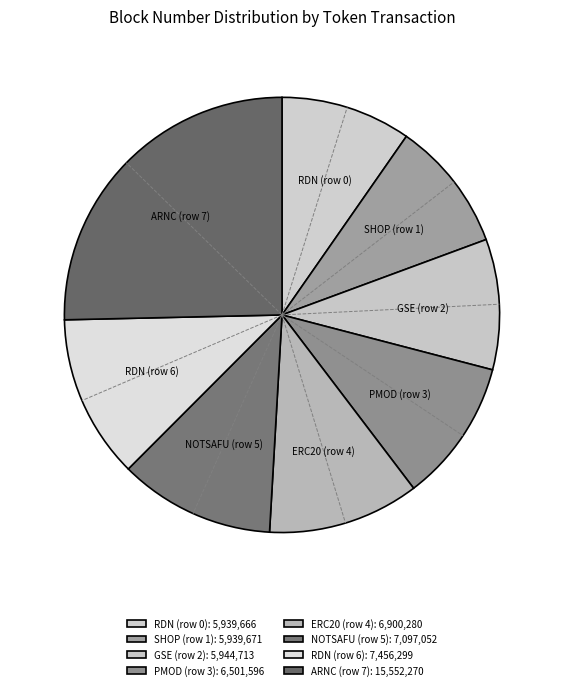

What is the smallest slice in the pie chart?

RDN (row 0)